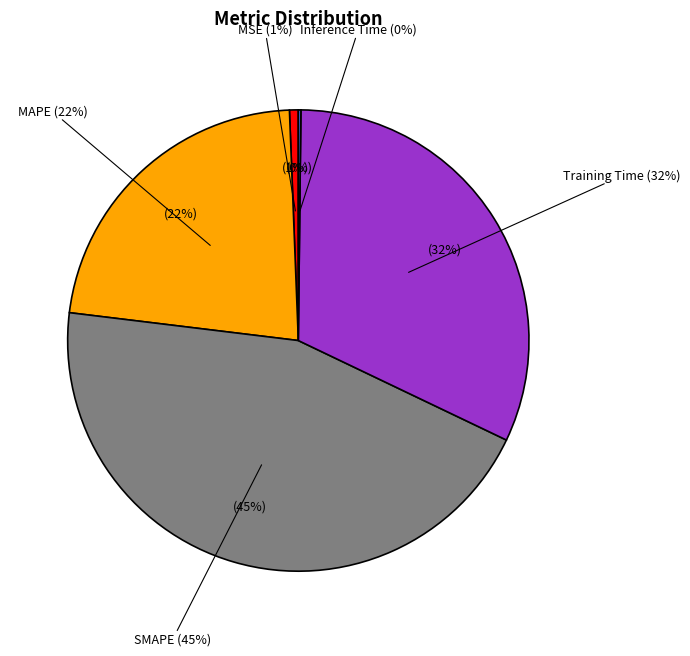

What is the change in value from SMAPE to Training Time?

-0.6